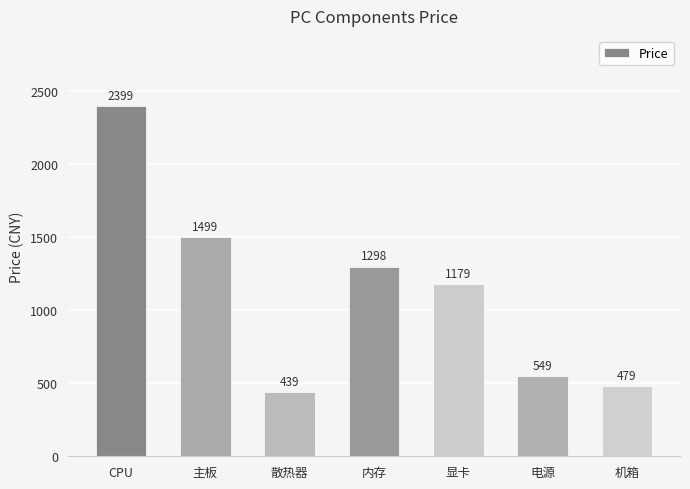

What is the value of the 6th bar from the left?

549